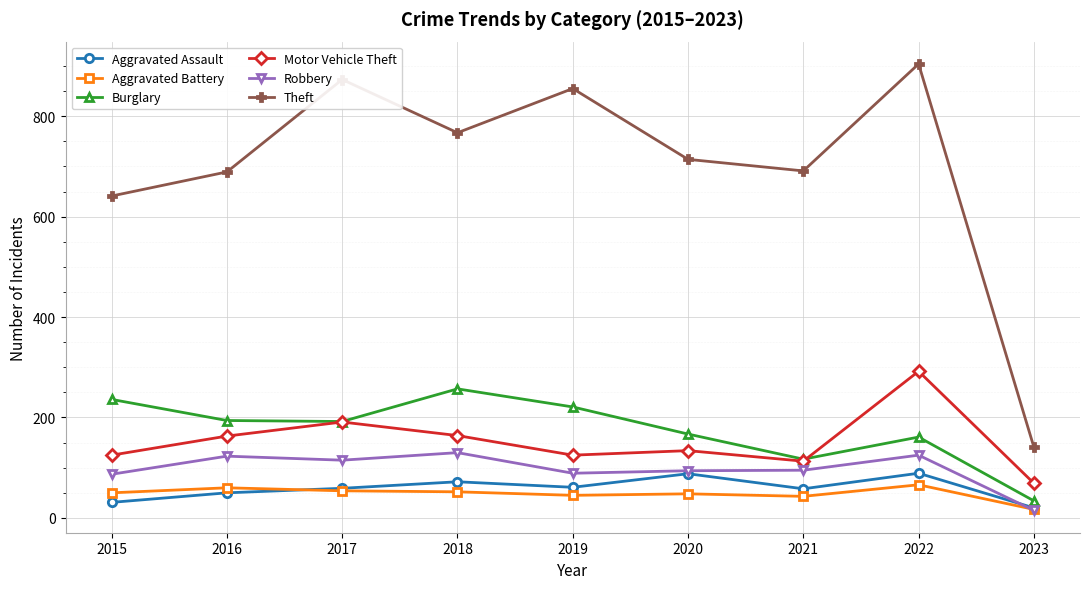

In Theft, how many points are higher than both neighbors (excluding endpoints)?

3